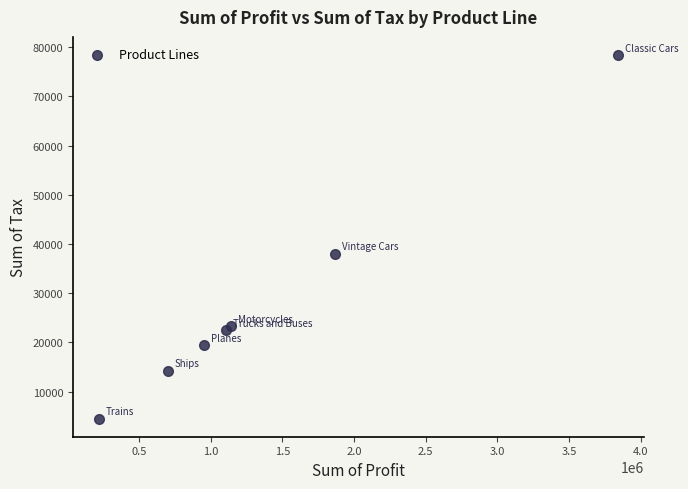

What Y value in the scatter plot is closest to 41458?

38063.0